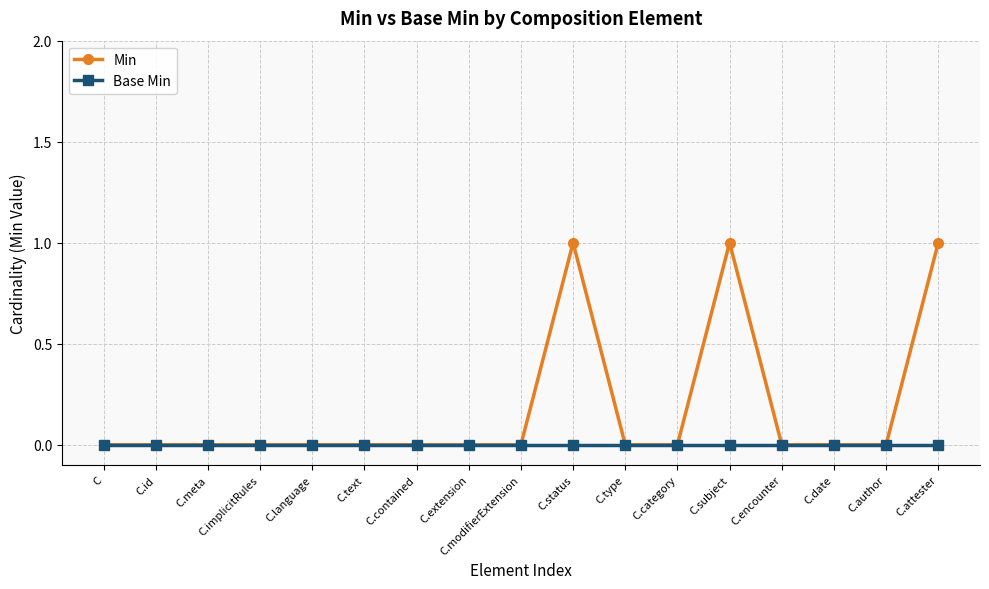

Reading right to left, extract all data points from this chart.

Min: 1	0	0	0	1	0	0	1	0	0	0	0	0	0	0	0	0
Base Min: 0	0	0	0	0	0	0	0	0	0	0	0	0	0	0	0	0